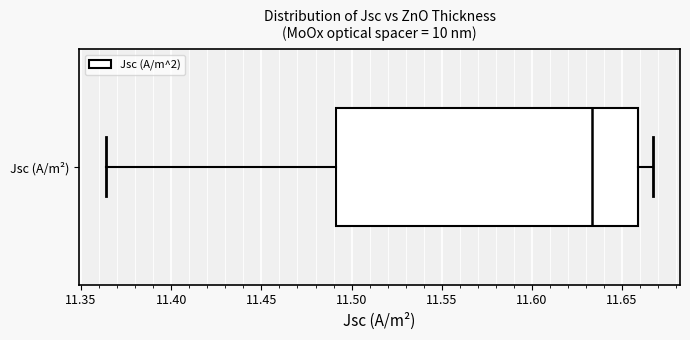

Read this box plot against the x-axis: the position of the median line, the range covered by the box, and the ends of both whiskers. The values are not printed on the chart, so give them approximately, as read against the axis.

median 11.635, box 11.490 to 11.660, whiskers 11.365 to 11.665